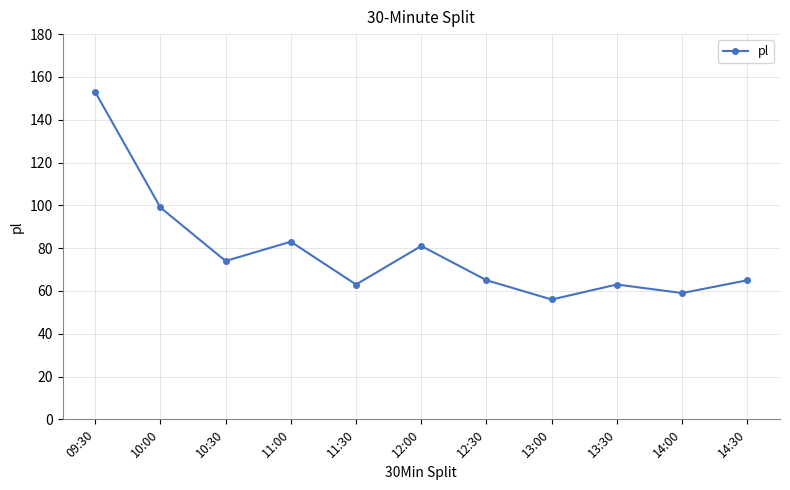

What is the label of the 8th point from the left?

13:00